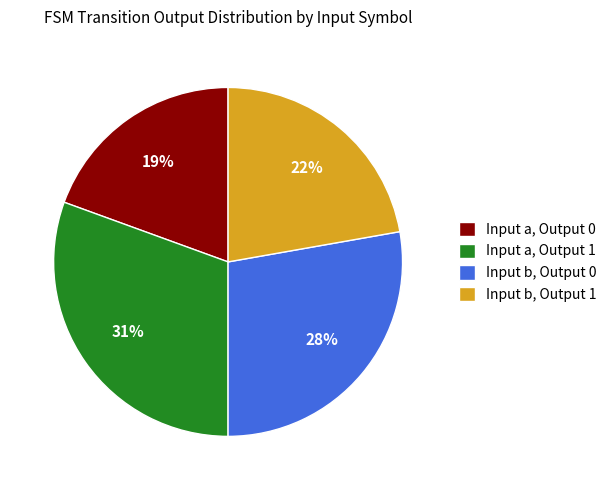

To the nearest percent, what percentage of the pie is Input a, Output 1?

31%